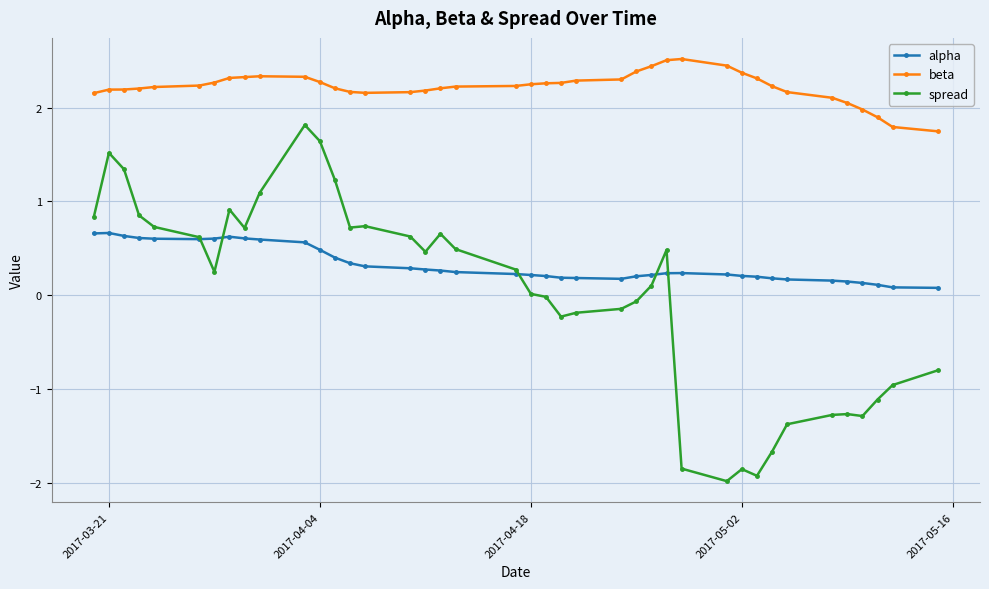

Which series has the widest spread of values?

spread